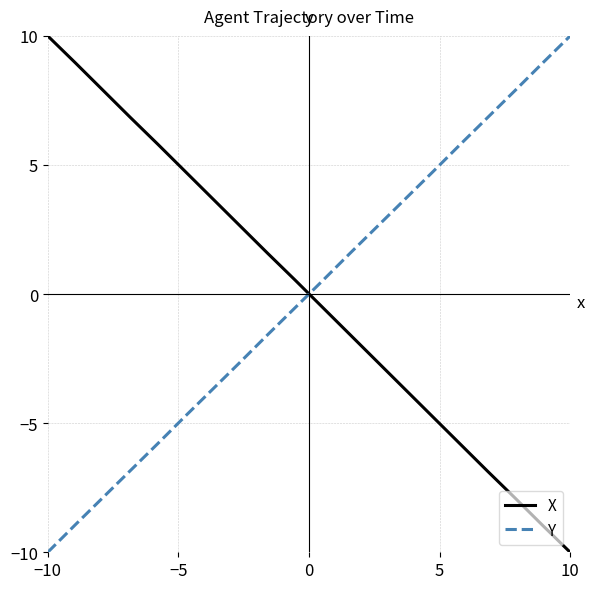

True or false: X and Y intersect in this chart.

True